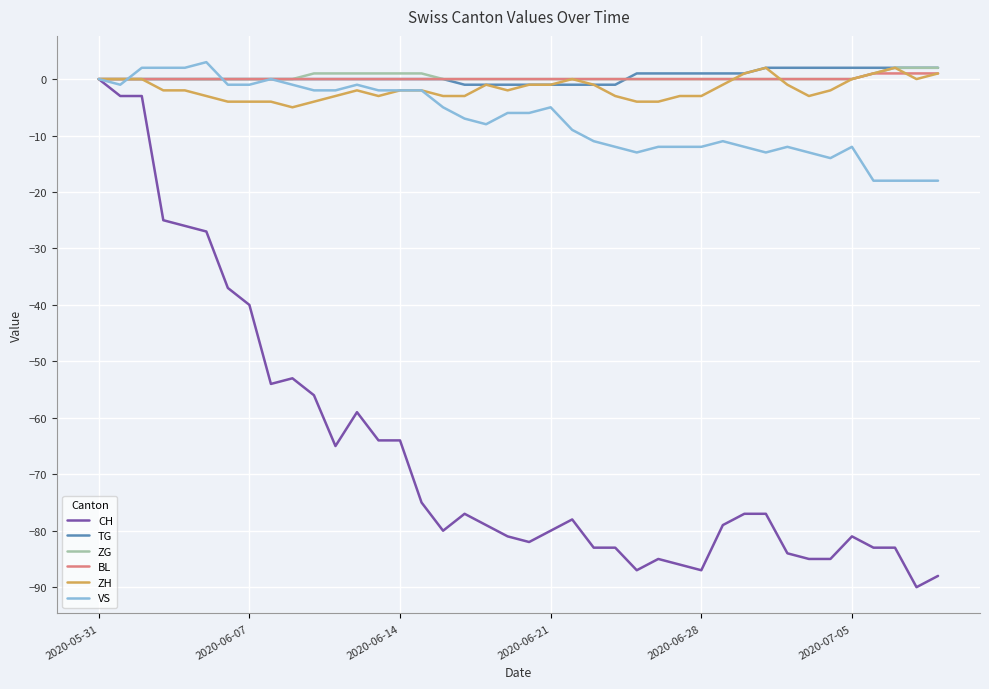

Which series has the widest spread of values?

CH